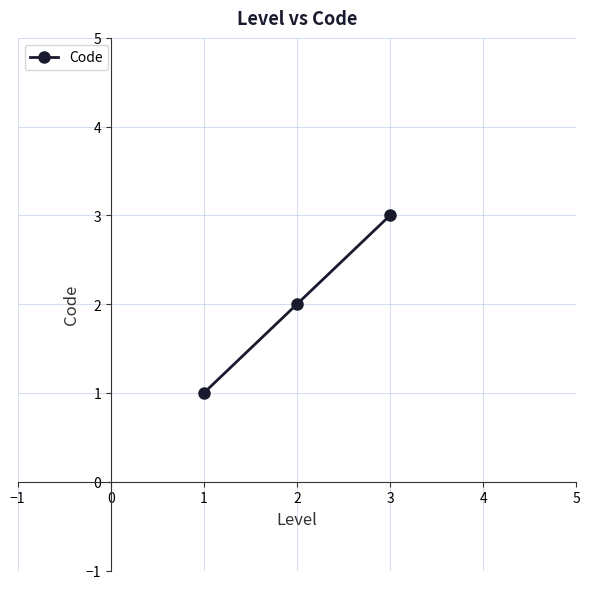

What is the smallest value displayed?

1